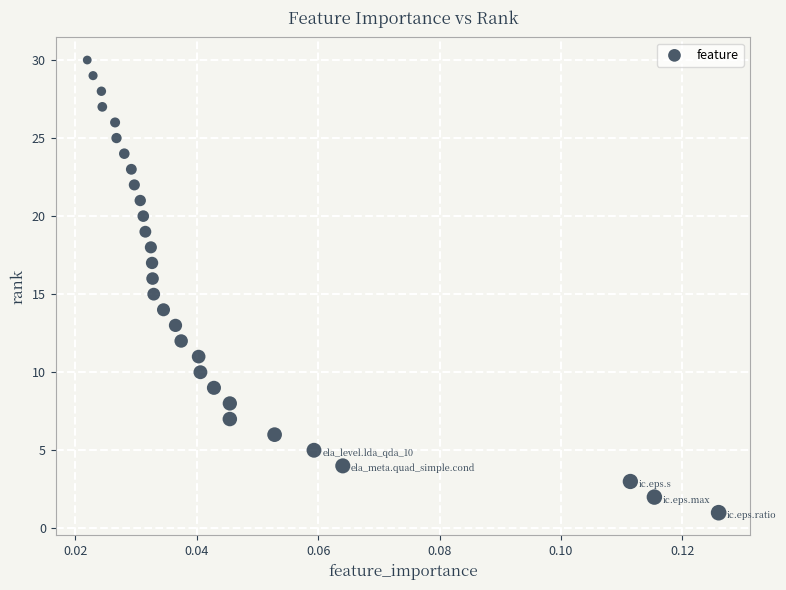

What is the range of Y values (max minus min)?

29